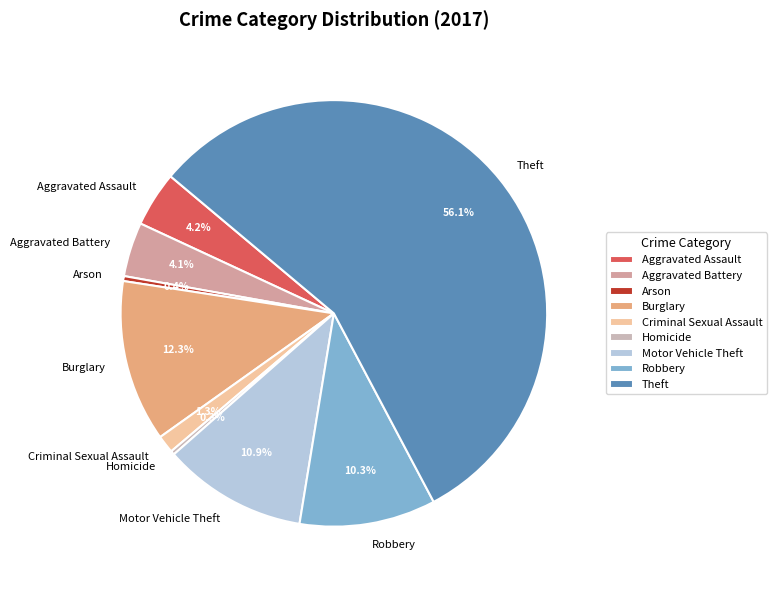

Approximately how many times larger is the value at Theft compared to Arson?

150.0